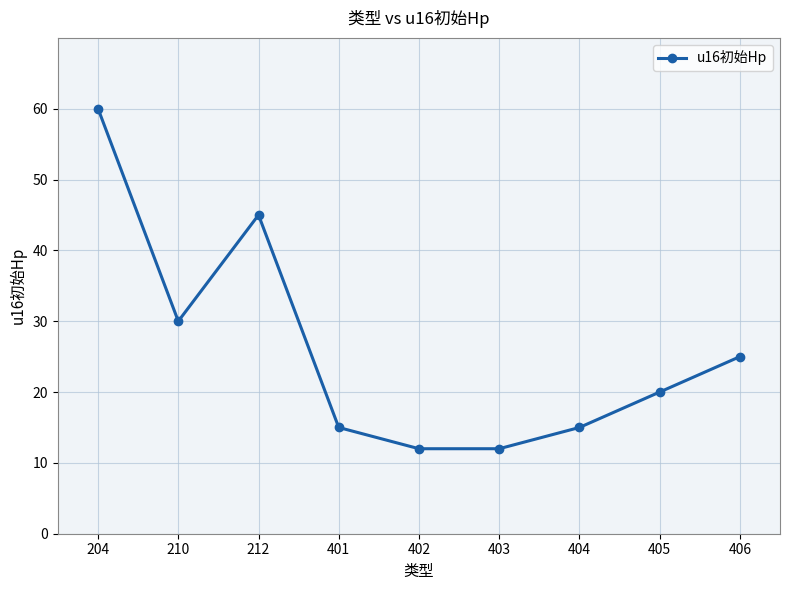

Where does the data first go above 20?

204